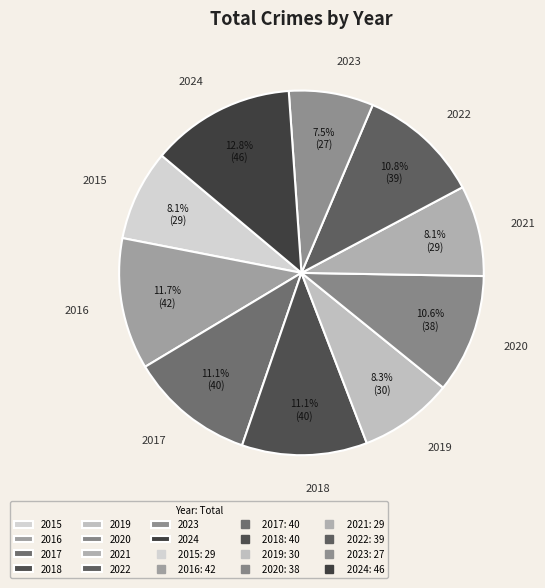

Which category has the biggest portion of the pie?

2024